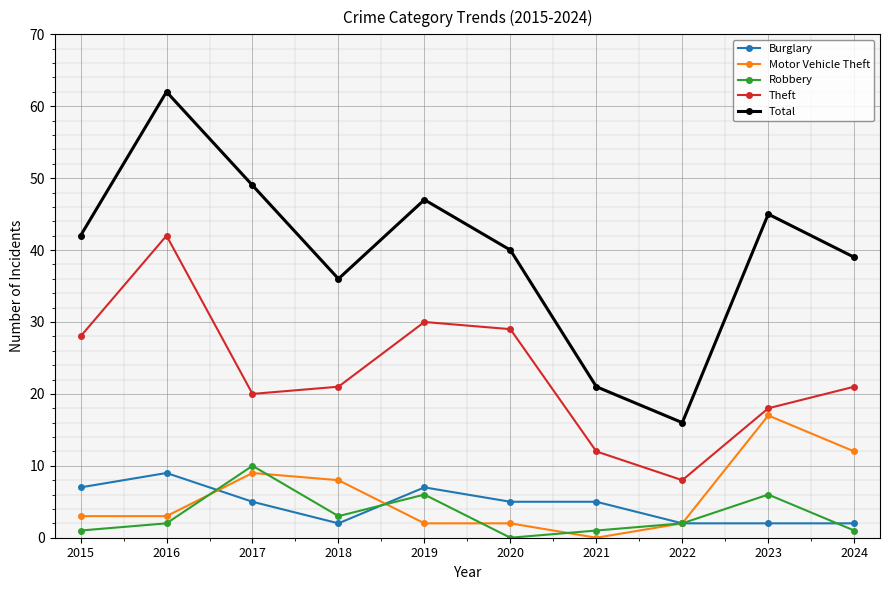

What is the difference between the highest and lowest values at 2022?

14